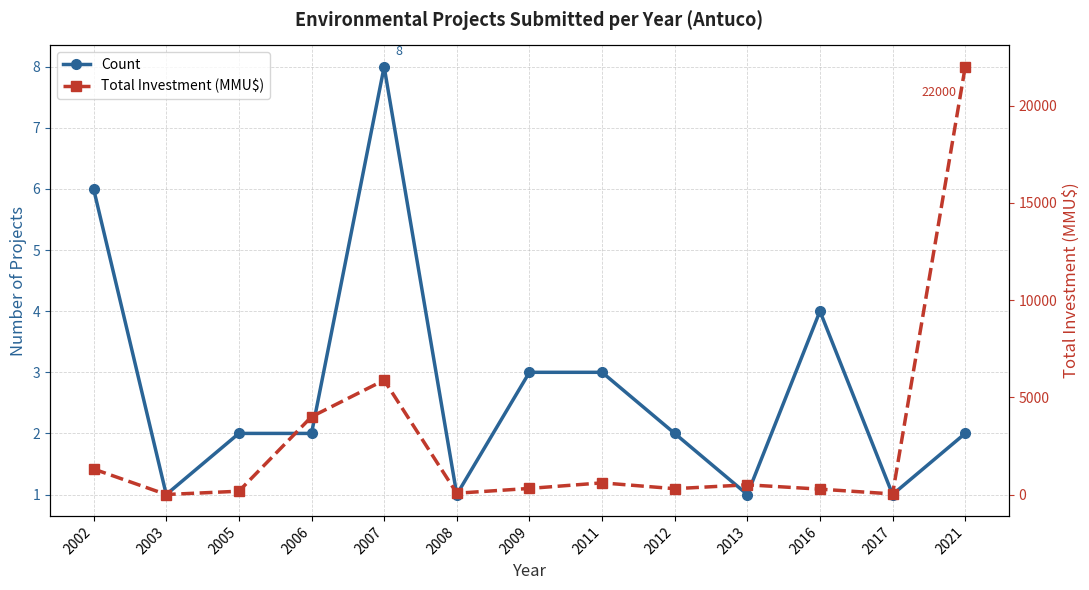

What are all the series names shown in the legend?

Count, Total Investment (MMU$)